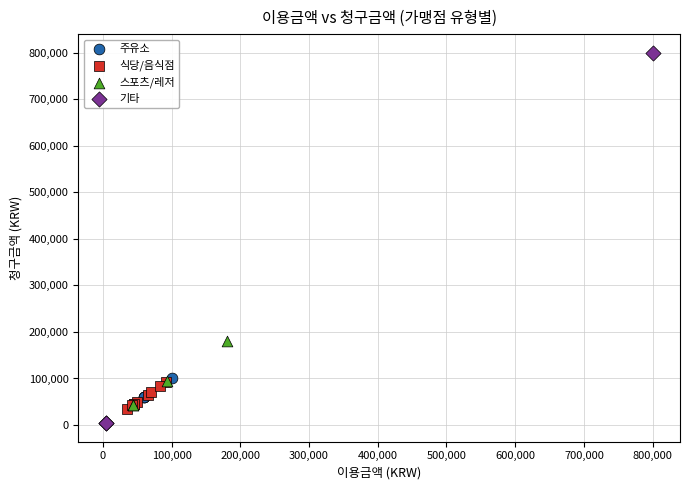

Which series contains the lowest Y value?

기타